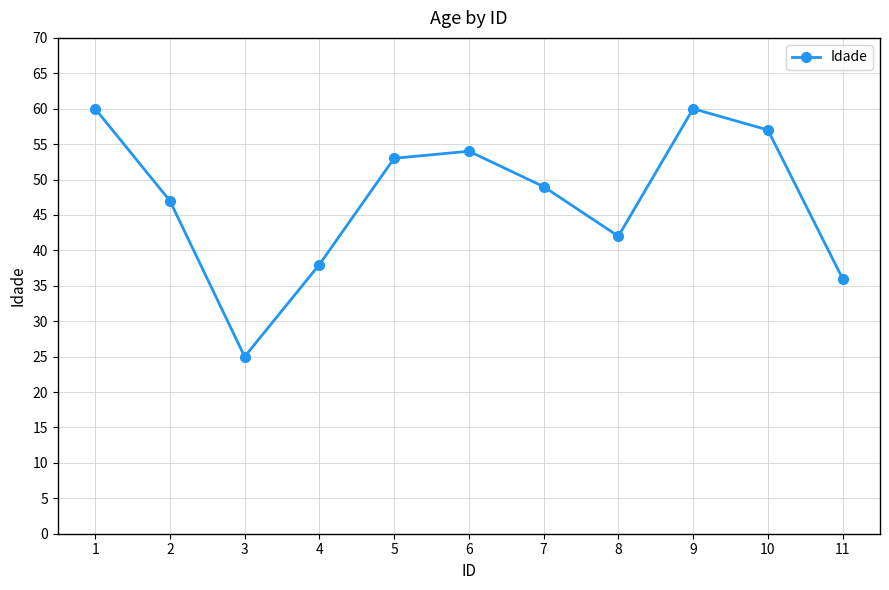

What is the average value?

47